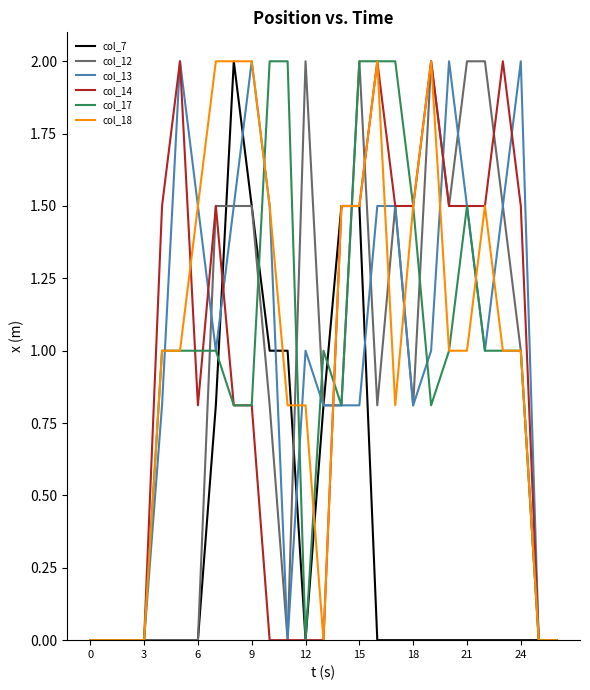

What is the maximum value for col_7?

2.0